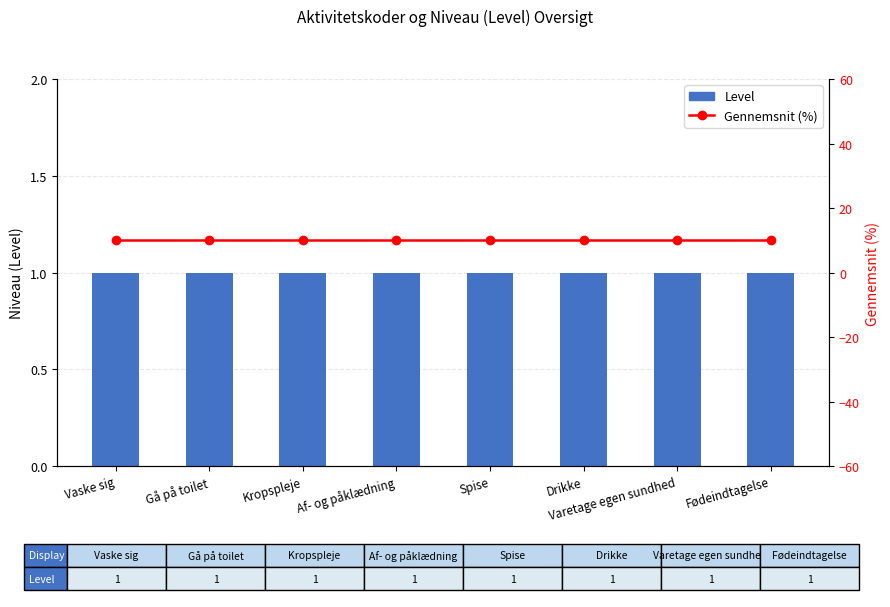

The Gennemsnit (%) series shows 10 at Drikke. True or false?

True